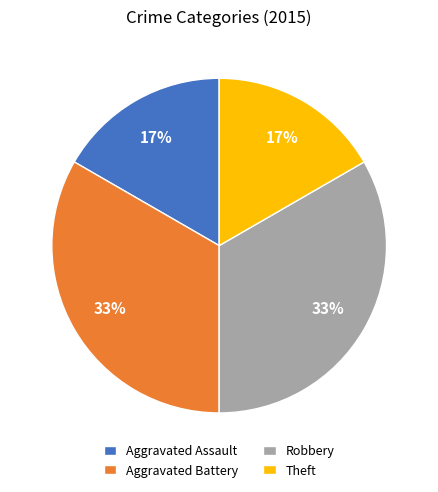

Is it true that Aggravated Assault is 3% of the pie?

False